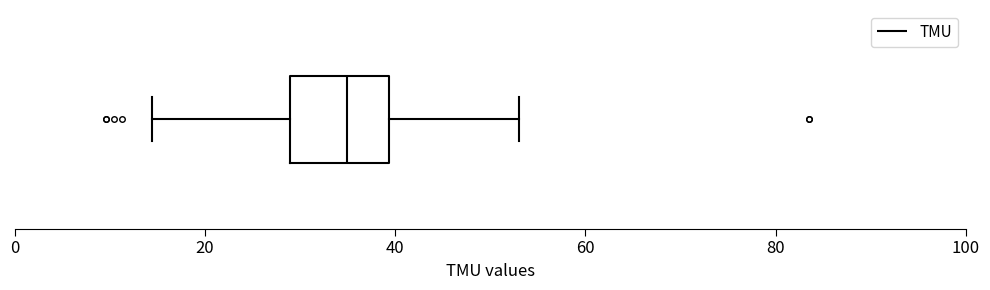

Transcribe this box plot: give where the median line is, the range the box spans, and where the two whiskers end, as read against the x-axis. The values are not printed on the chart, so give them approximately, as read against the axis.

median 34, box 28 to 40, whiskers 14 to 54